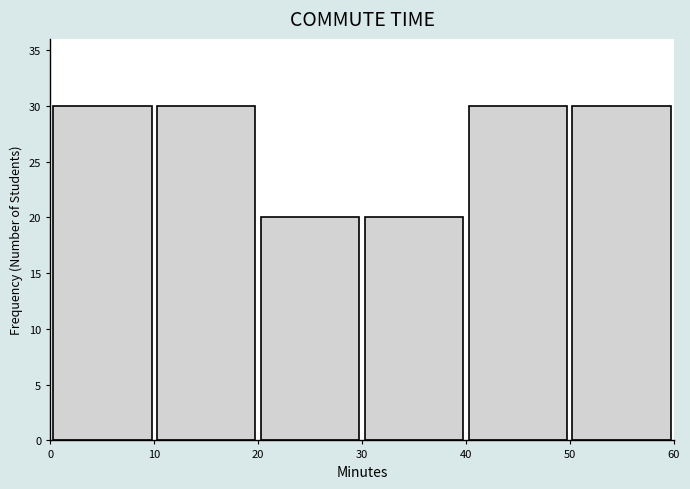

Reading left to right, transcribe this chart: for each bar, give the range it covers on the x-axis and its height. The values are not printed on the chart, so give them approximately, as read against the axis.

0 to 10: 30
10 to 20: 30
20 to 30: 20
30 to 40: 20
40 to 50: 30
50 to 60: 30